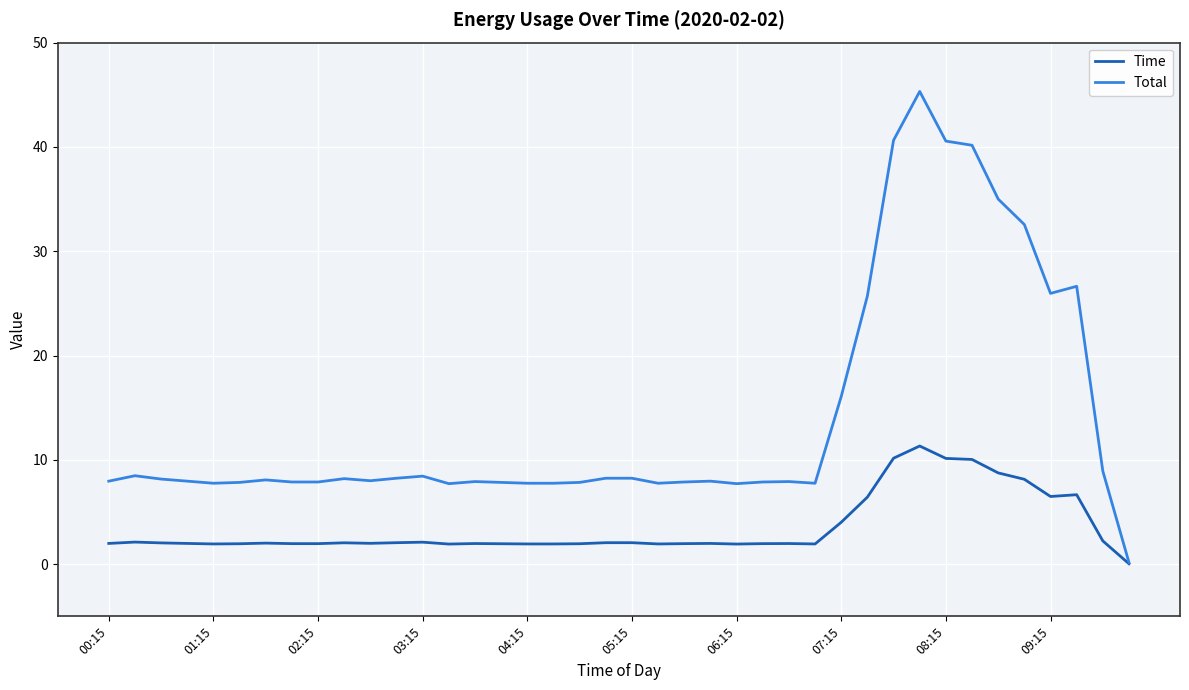

How many lines are shown in the chart?

2